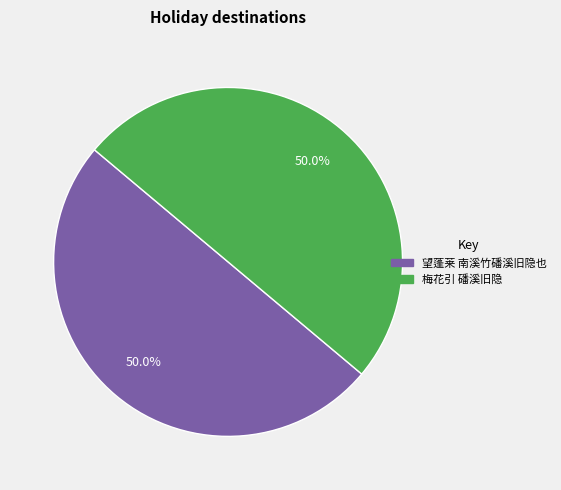

How many slices are in this pie chart?

2